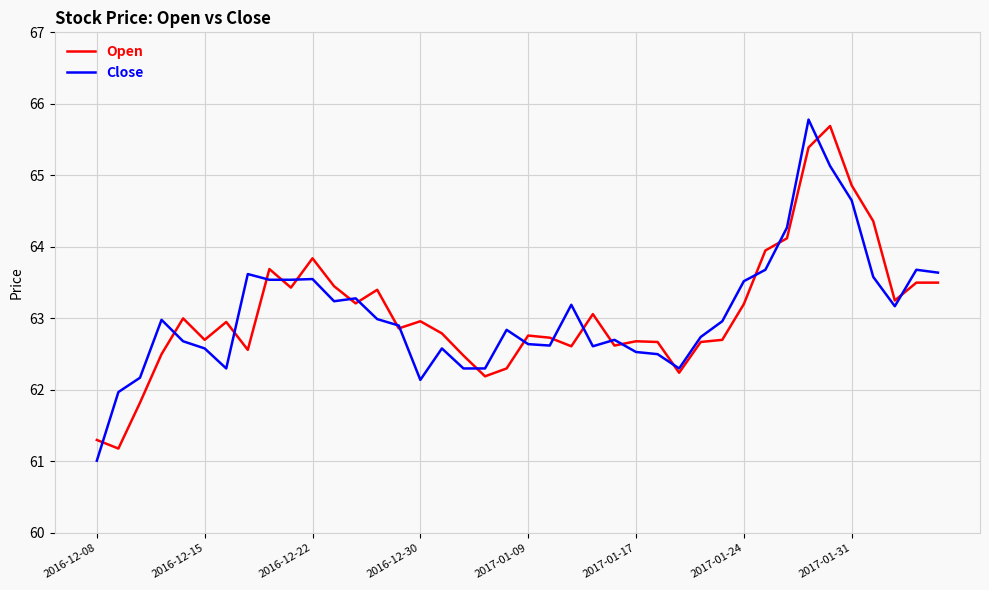

What is the smallest value displayed?

61.0